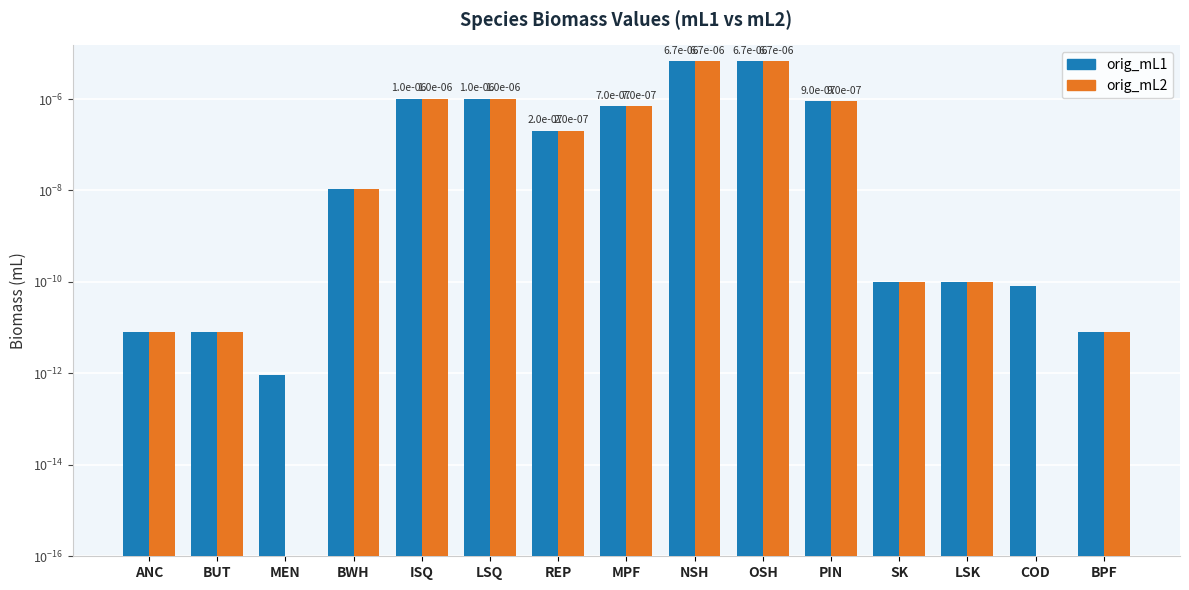

Rank the categories by orig_mL1 value from lowest to highest.

MEN, ANC, BUT, BPF, COD, SK, LSK, BWH, REP, MPF, PIN, ISQ, LSQ, NSH, OSH